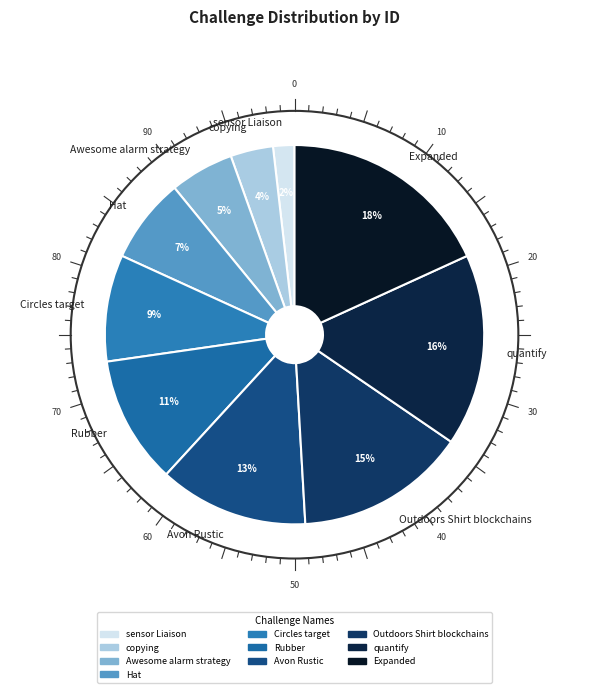

What percentage is the sensor Liaison slice, to the nearest percent?

2%